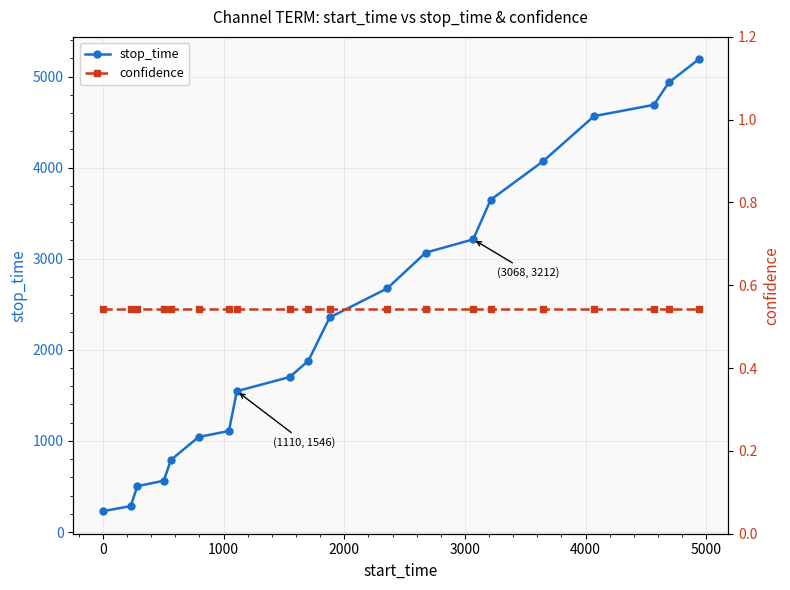

List the series in order of their peak value, lowest first.

confidence, stop_time